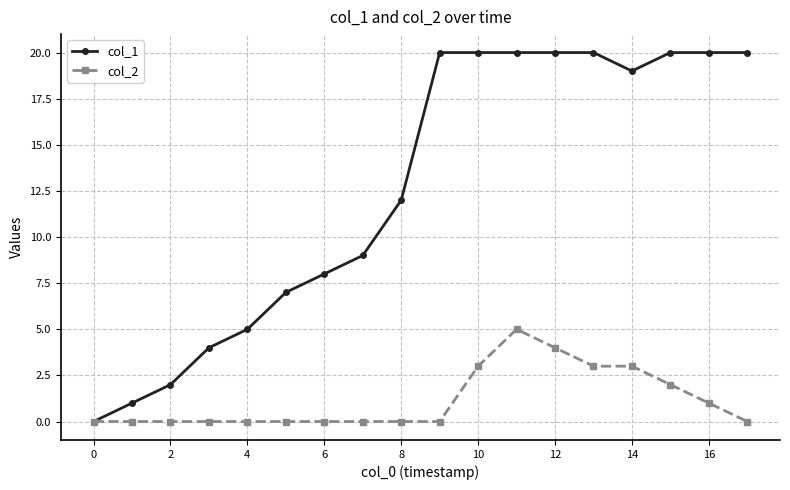

What is the difference between the second highest and minimum values in the col_1 series?

20